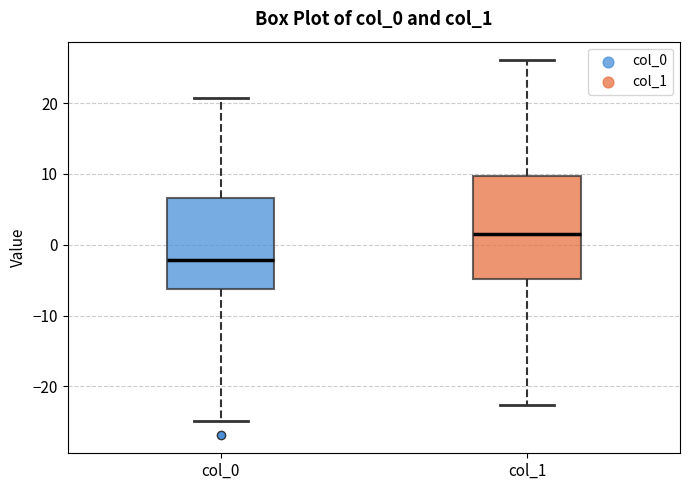

Which box's median line is the lowest?

col_0